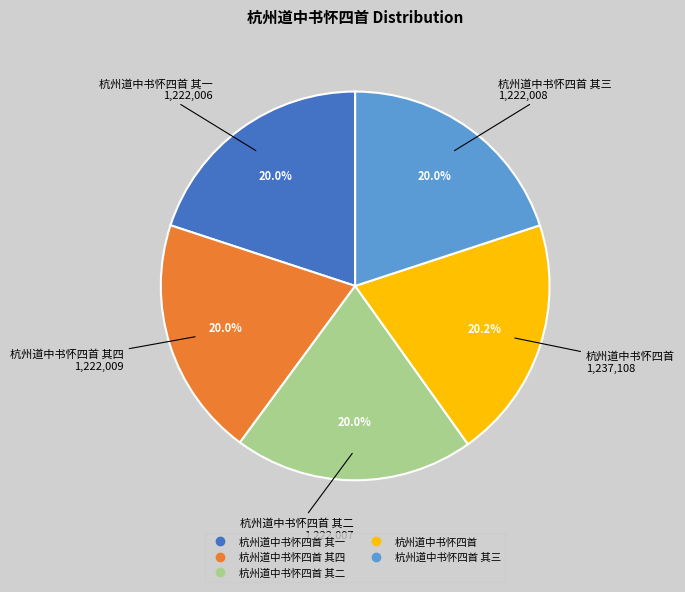

Is there any slice that represents more than half of the pie?

No